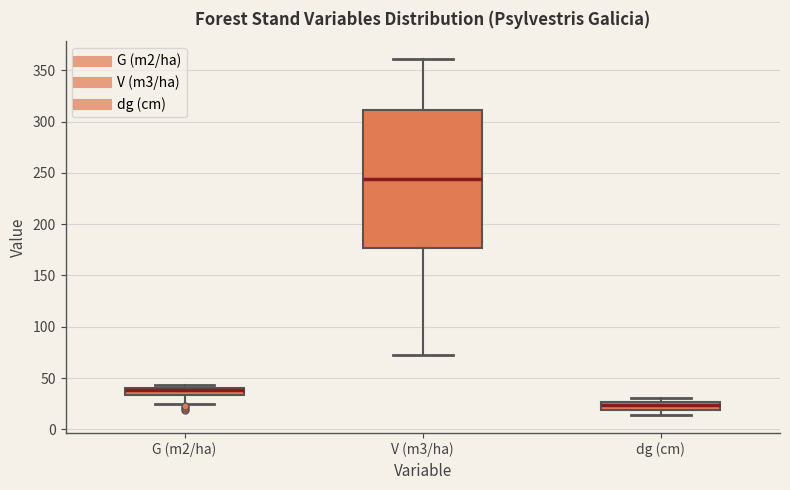

Where is the lower edge of the box for dg (cm) on the y-axis? The values are not printed on the chart, so give them approximately, as read against the axis.

20